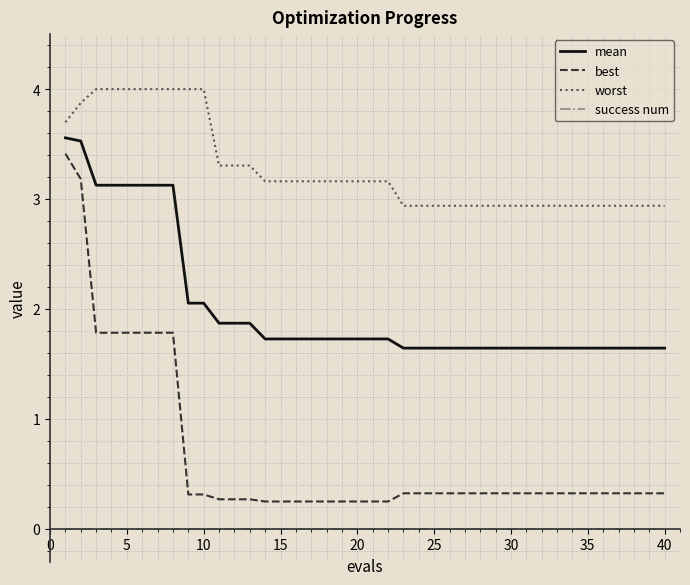

True or false: worst and mean cross at least once.

False